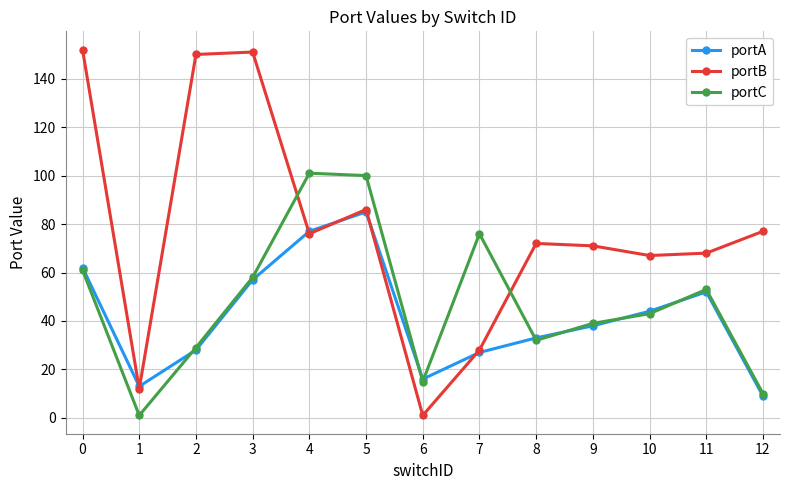

What is the maximum value shown in the chart?

152